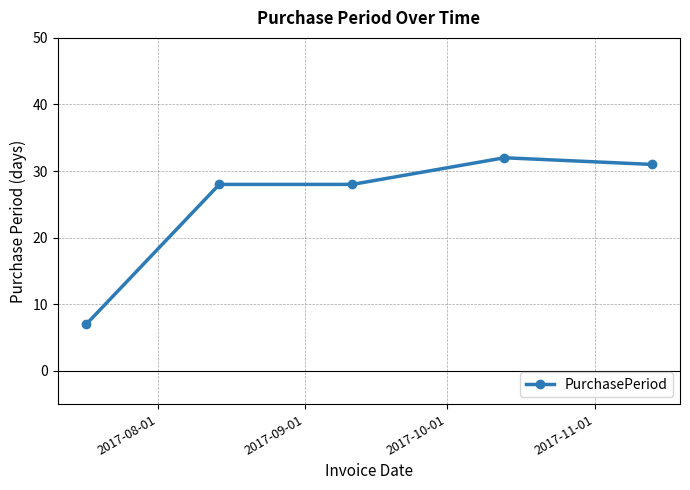

What is the smallest value displayed?

7